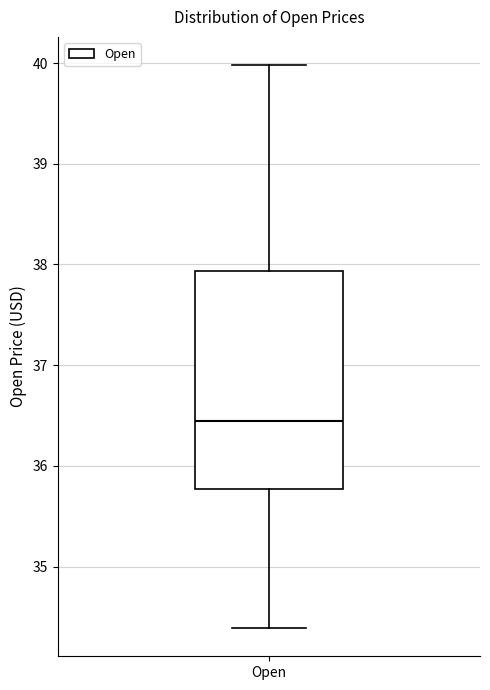

Transcribe this box plot: give where the median line is, the range the box spans, and where the two whiskers end, as read against the y-axis. The values are not printed on the chart, so give them approximately, as read against the axis.

median 36.5, box 35.8 to 37.9, whiskers 34.4 to 40.0